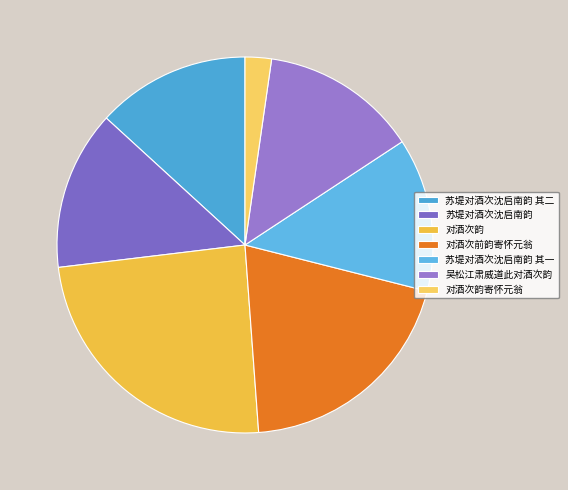

What portion of the pie excludes 对酒次韵?

75.7%